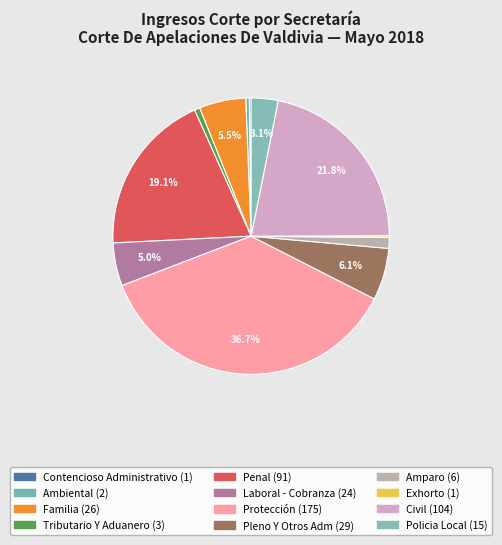

Combined, what portion of the pie is Exhorto and Contencioso Administrativo?

0.4%